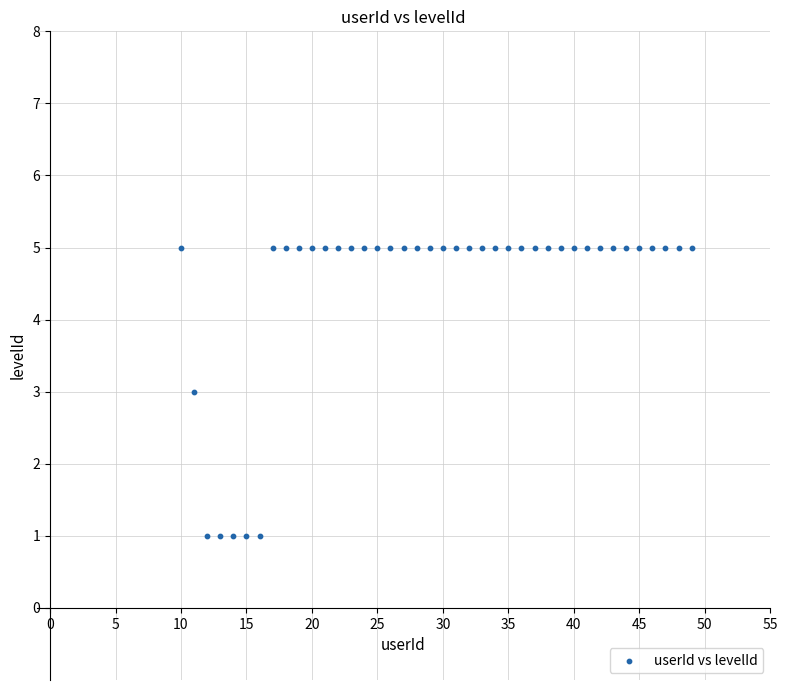

What is the range of Y values (max minus min)?

4